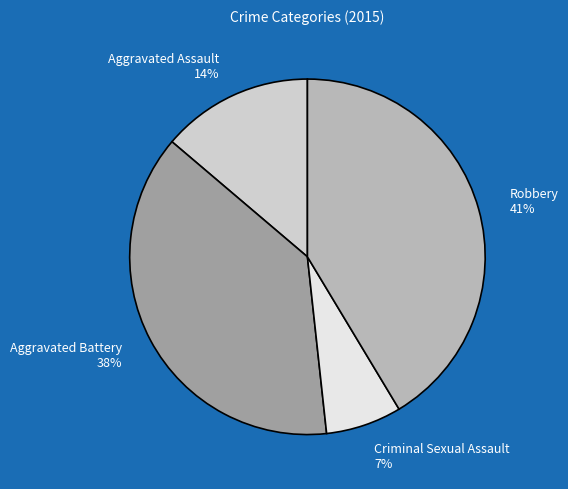

Between Robbery and Criminal Sexual Assault, which is larger?

Robbery